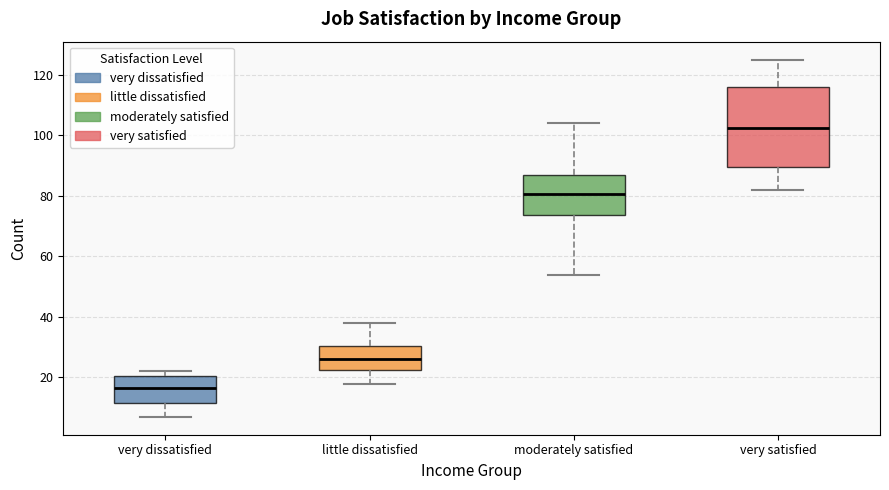

Comparing the boxes themselves (not the whiskers), which one is the tallest?

very satisfied